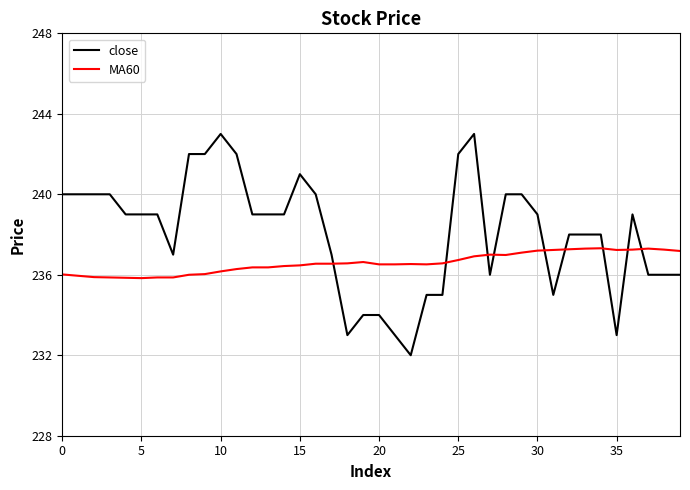

Which series has the largest total across all categories?

close